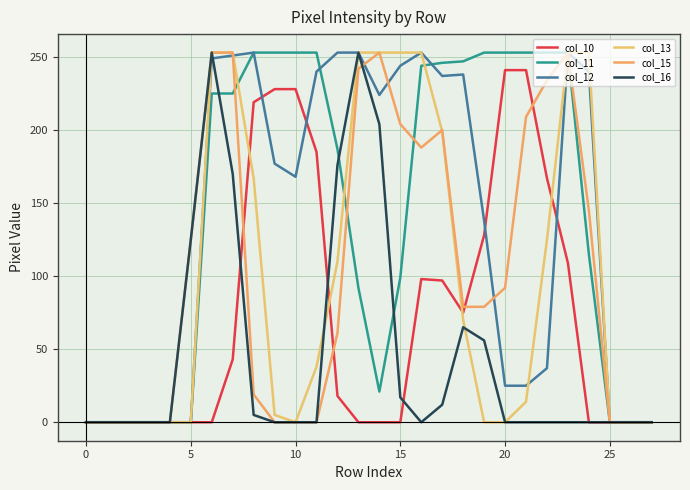

Does the chart have visible grid lines?

Yes